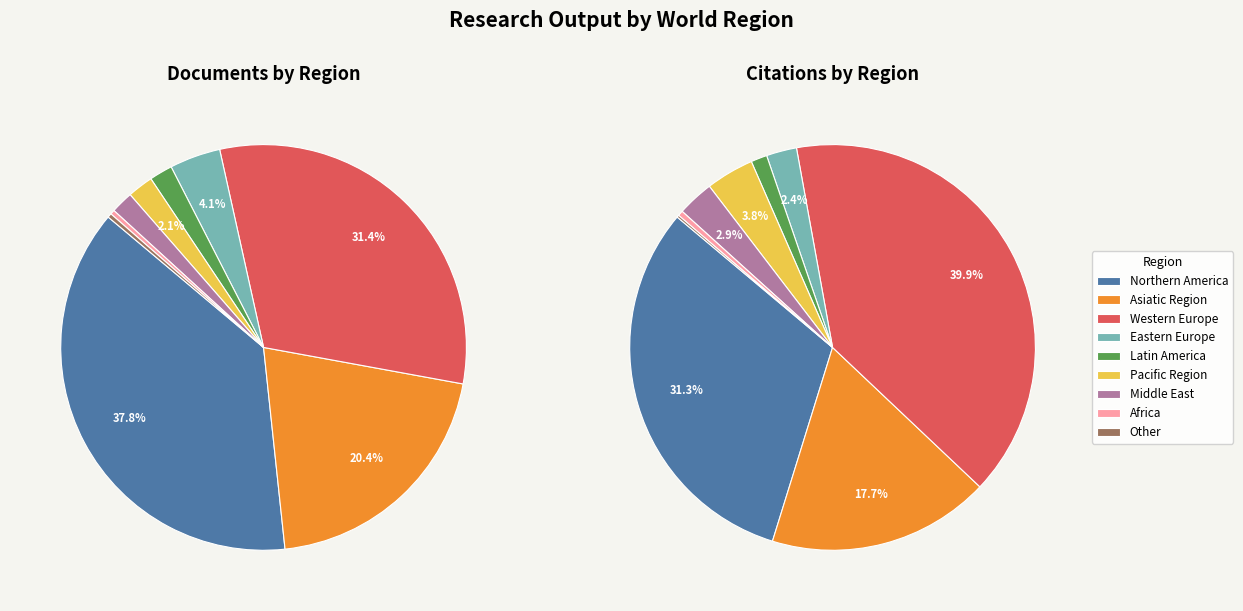

Is it true that Middle East is 1% of the pie?

False